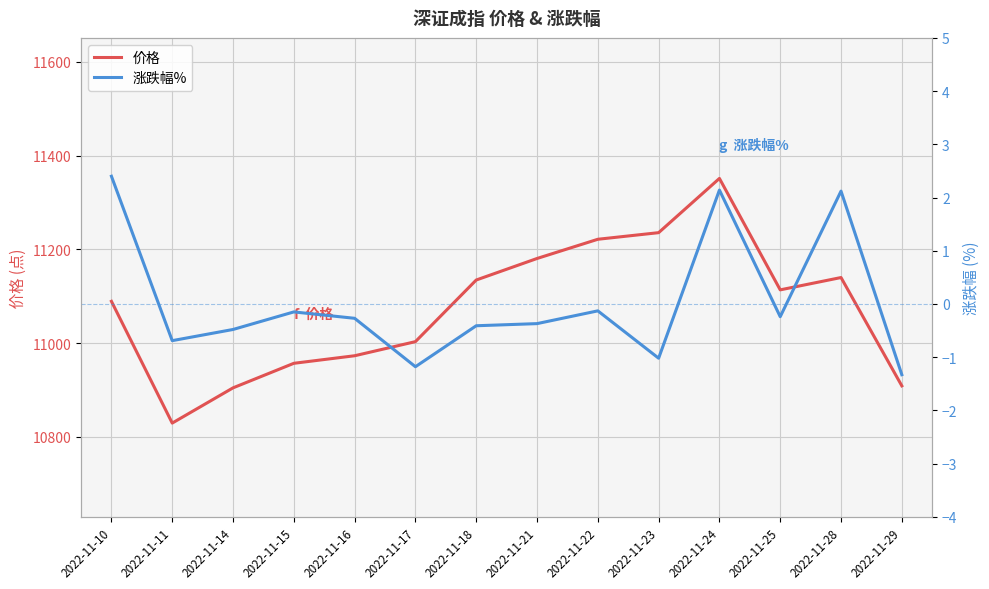

True or false: 价格 and 涨跌幅% cross at least once.

False